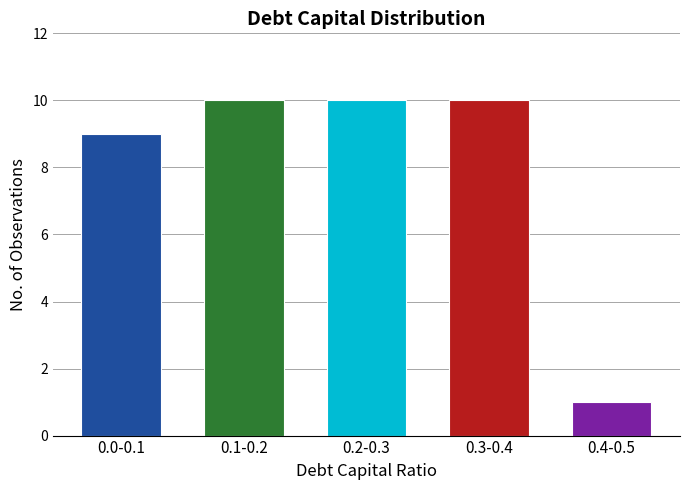

Reading right to left, what are all the values shown in this chart?

0.4-0.5=1	0.3-0.4=10	0.2-0.3=10	0.1-0.2=10	0.0-0.1=9